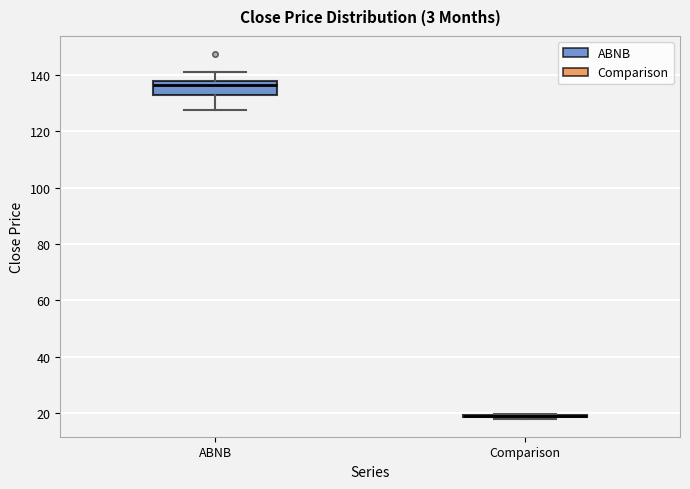

Which box is the tallest, from its lower edge to its upper edge?

ABNB